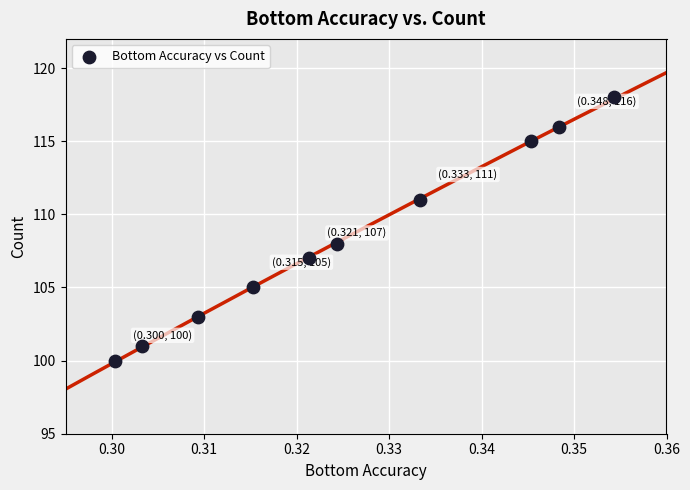

What Y value in the scatter plot is closest to 109?

108